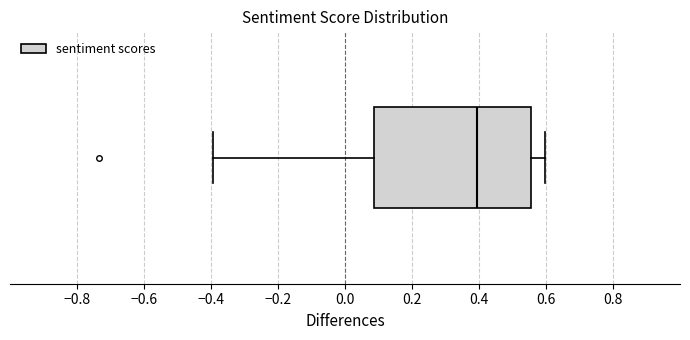

Read this box plot against the x-axis: the position of the median line, the range covered by the box, and the ends of both whiskers. The values are not printed on the chart, so give them approximately, as read against the axis.

median 0.40, box 0.08 to 0.56, whiskers -0.40 to 0.60